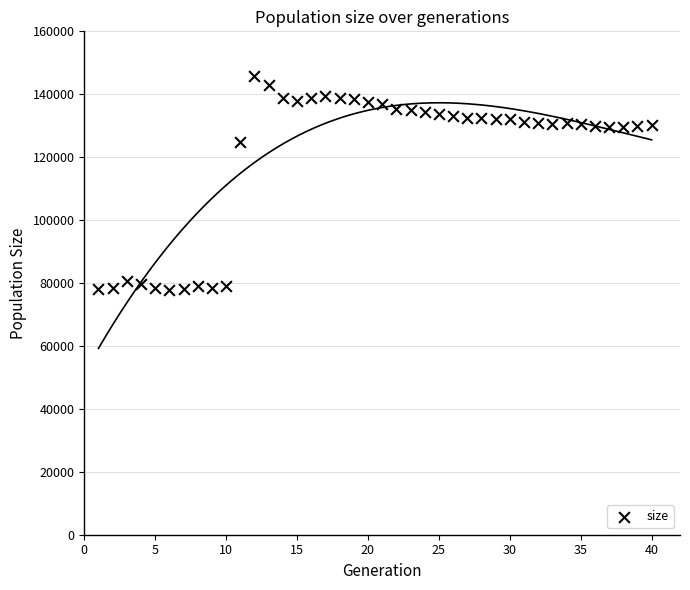

What Y value in the scatter plot is closest to 111779?

124908